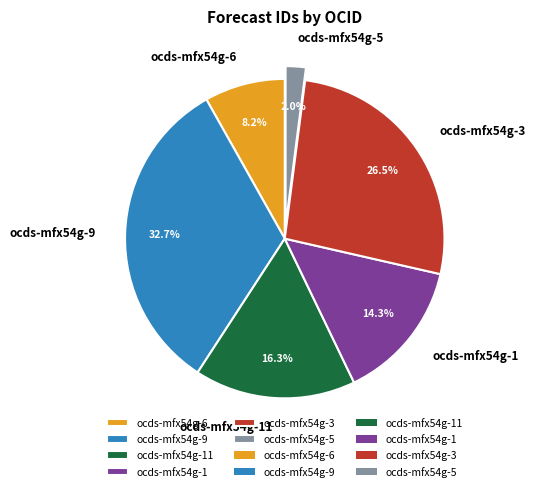

True or false: ocds-mfx54g-3 accounts for 40% of the total.

False